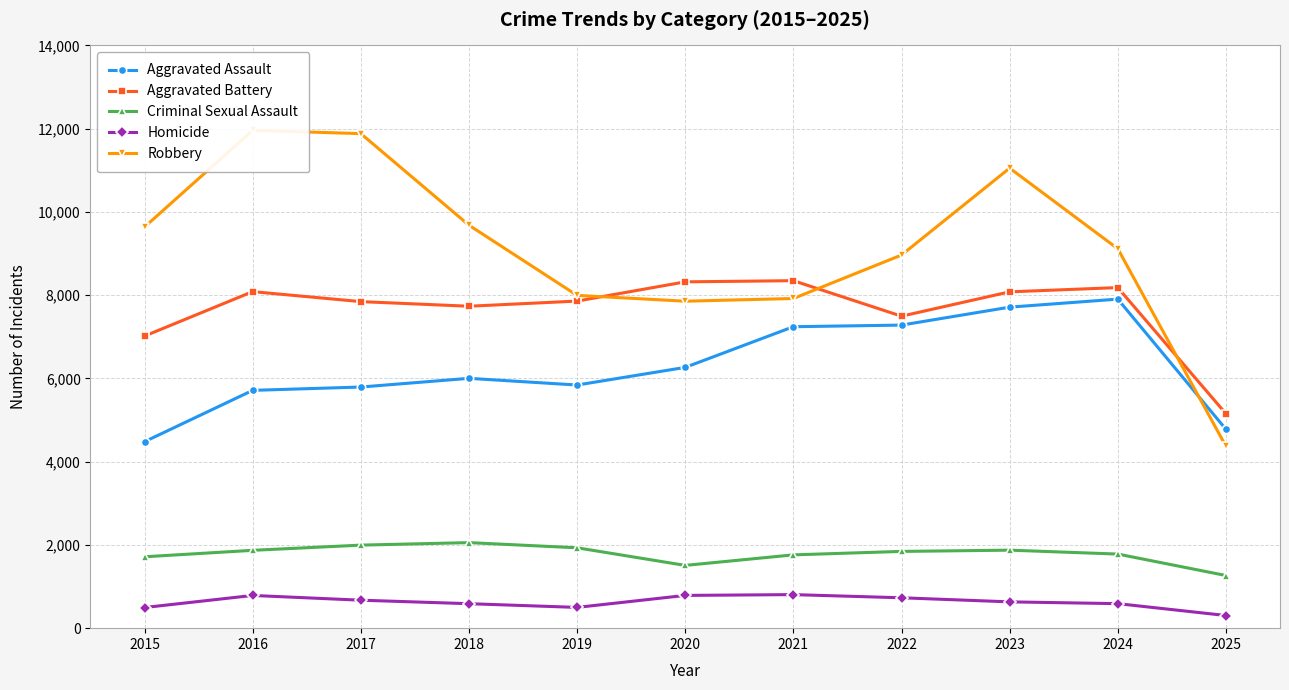

Where is Aggravated Battery nearest to the value 6750?

2015